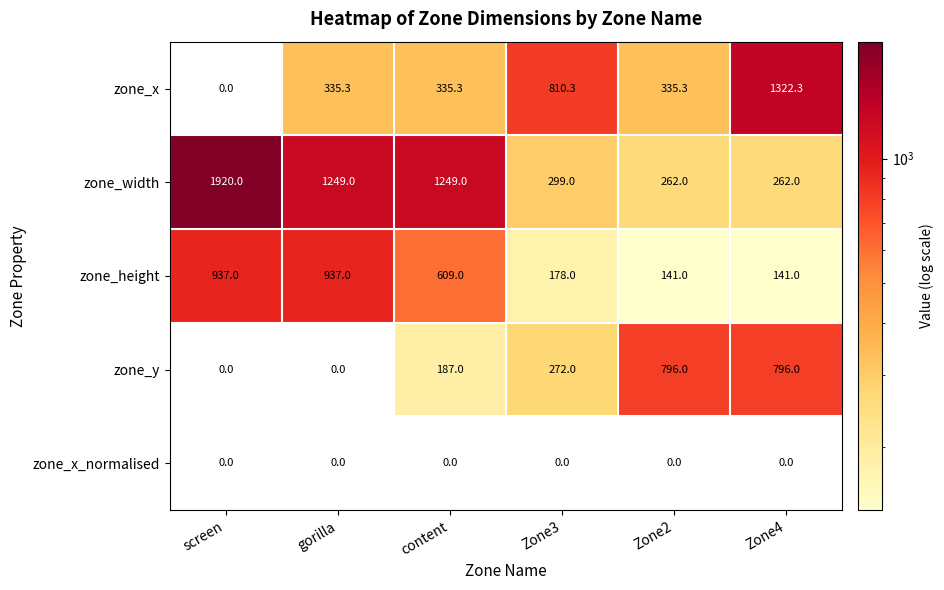

At how many categories does at least one series exceed 520?

6